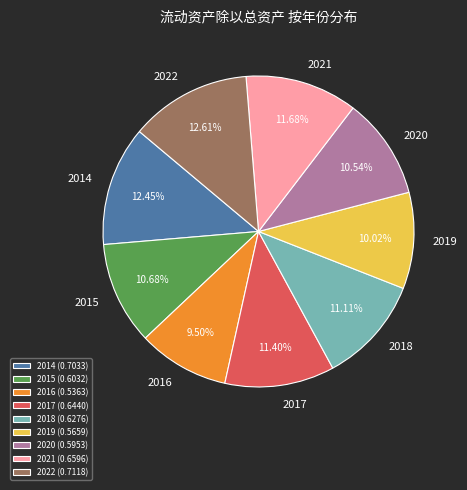

Does 2017 account for over 50% of the chart?

No